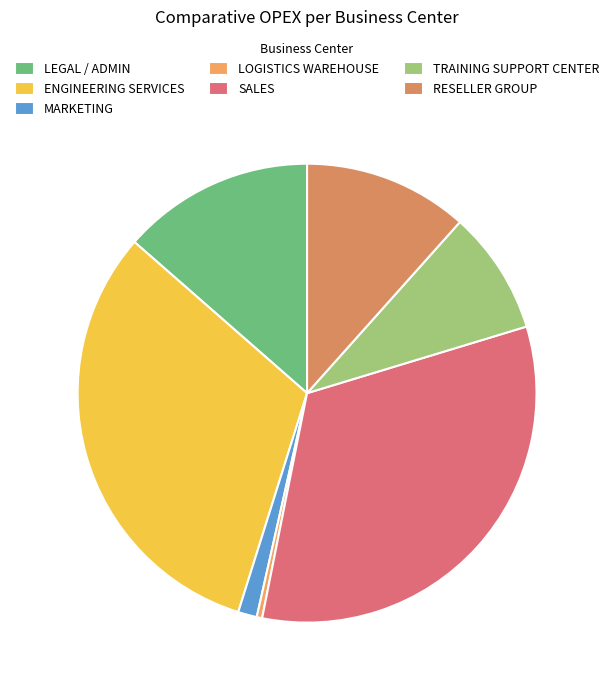

How many slices are in this pie chart?

7